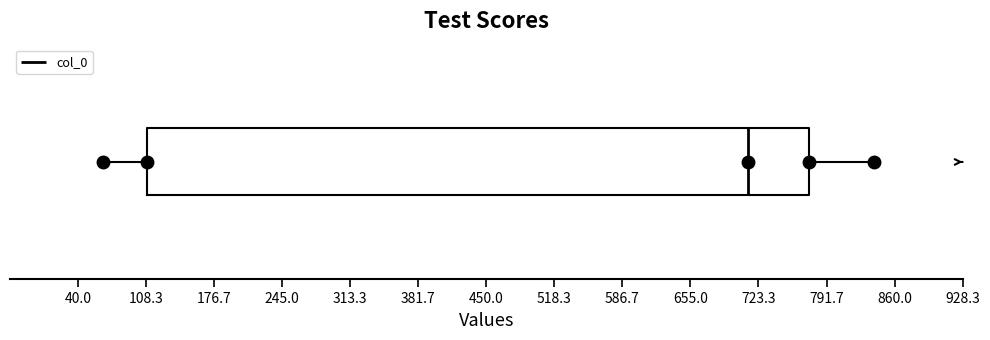

Read this box plot against the x-axis: the position of the median line, the range covered by the box, and the ends of both whiskers. The values are not printed on the chart, so give them approximately, as read against the axis.

median 710, box 110 to 770, whiskers 60 to 840